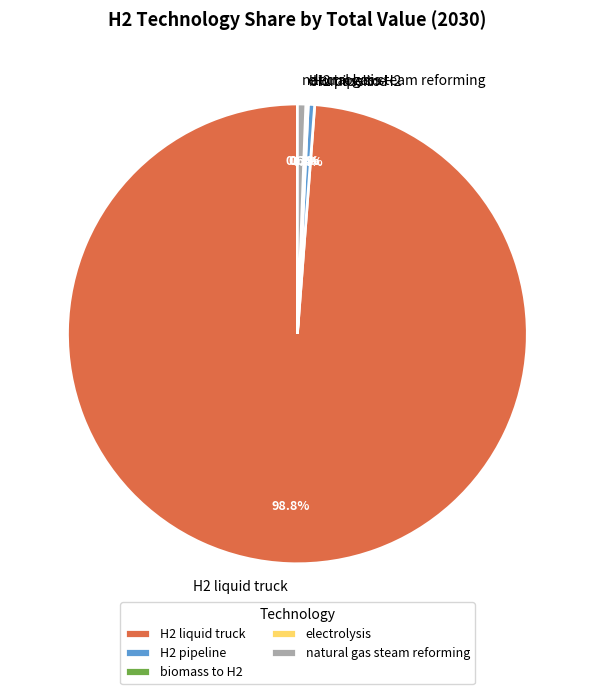

How much of the chart is everything except H2 pipeline?

99.6%